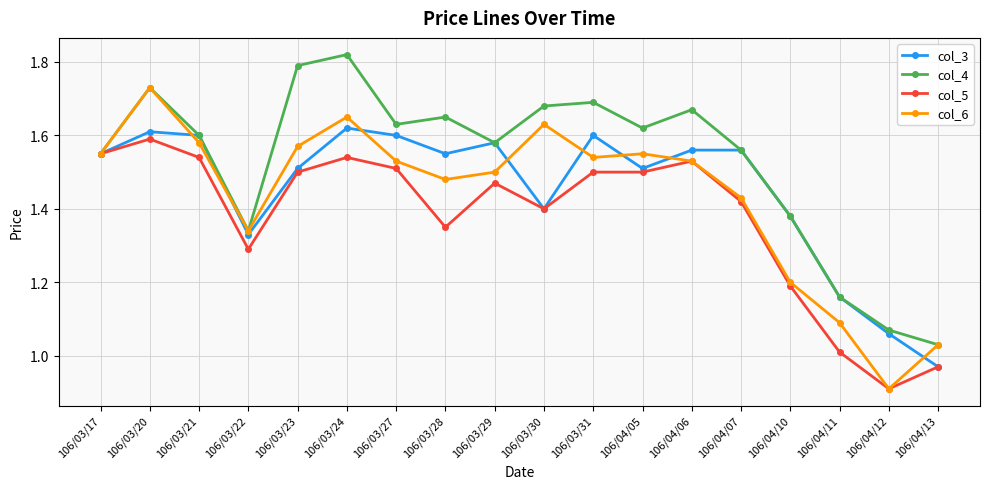

At which category does col_3 reach its first local valley?

106/03/22